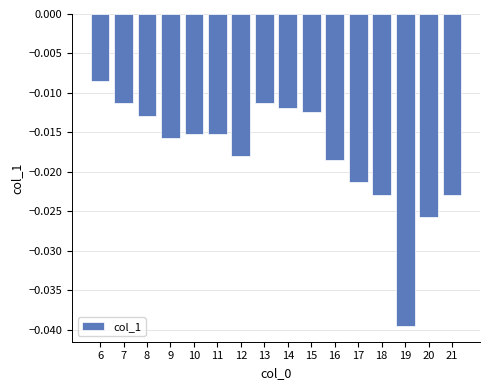

Which label corresponds to the largest value in the chart?

6